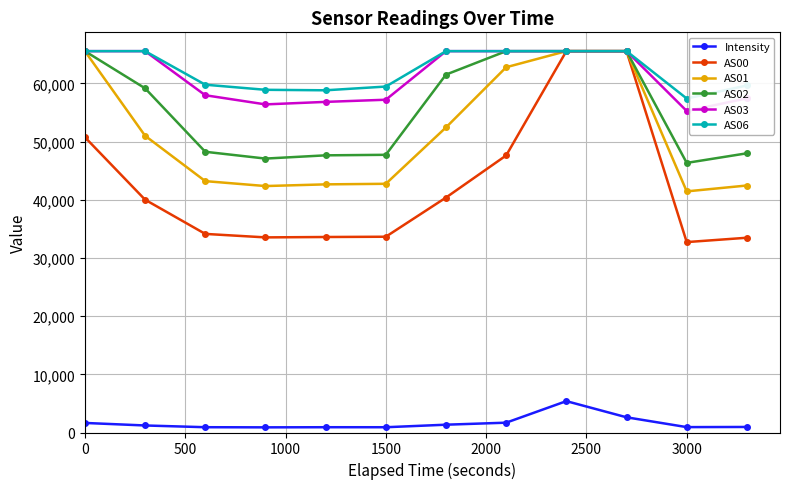

Which series has the largest total across all categories?

AS06